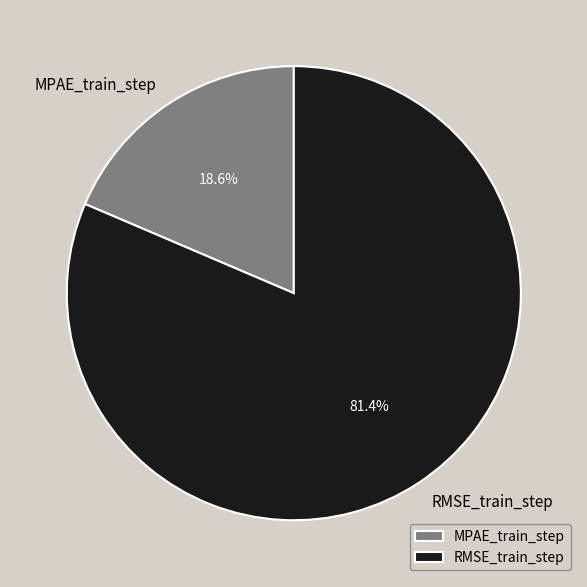

Combined, do RMSE_train_step and MPAE_train_step account for over 50%?

Yes